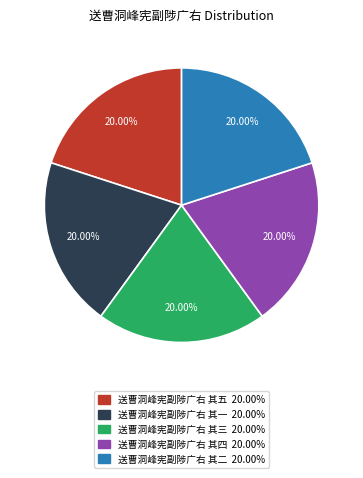

Approximately how many times larger is the value at 送曹洞峰宪副陟广右 其三 compared to 送曹洞峰宪副陟广右 其二?

1.0